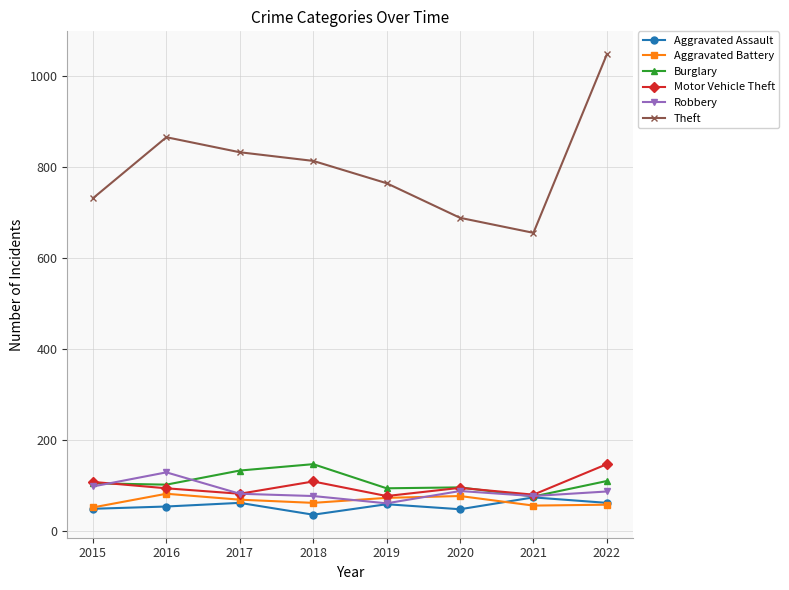

True or false: Motor Vehicle Theft and Theft intersect in this chart.

False